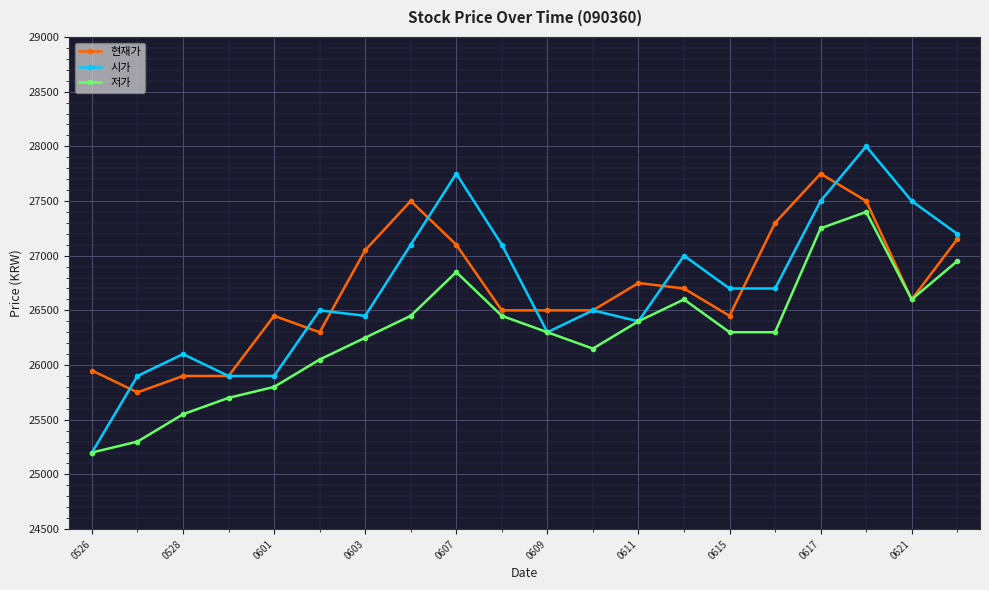

Which series has the largest range (max minus min)?

시가